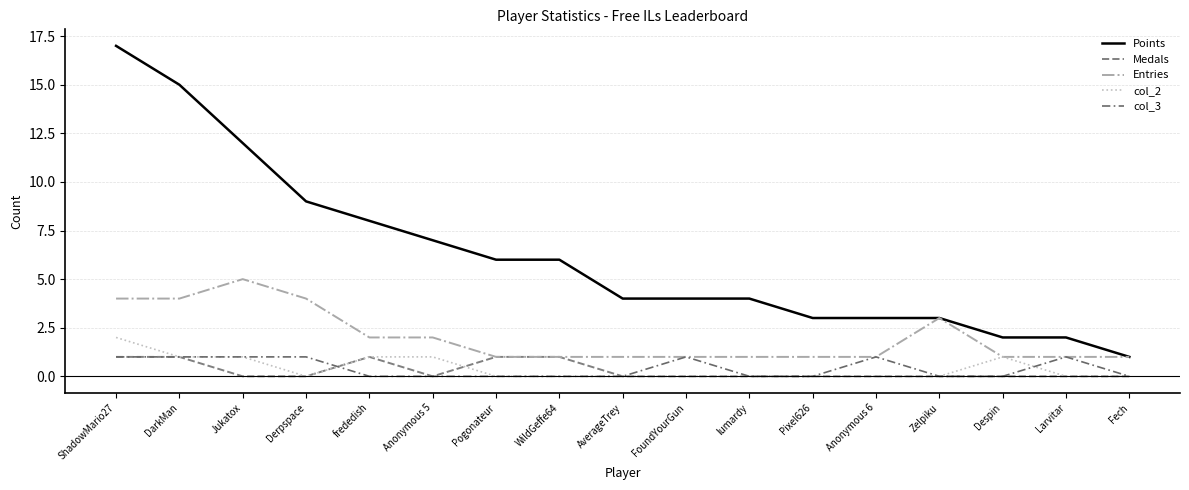

Which series has the largest total across all categories?

Points